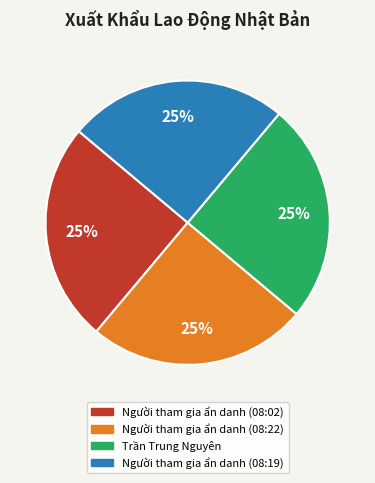

To the nearest percent, what is the combined percentage of Người tham gia ẩn danh (08:19) and Người tham gia ẩn danh (08:02)?

50%